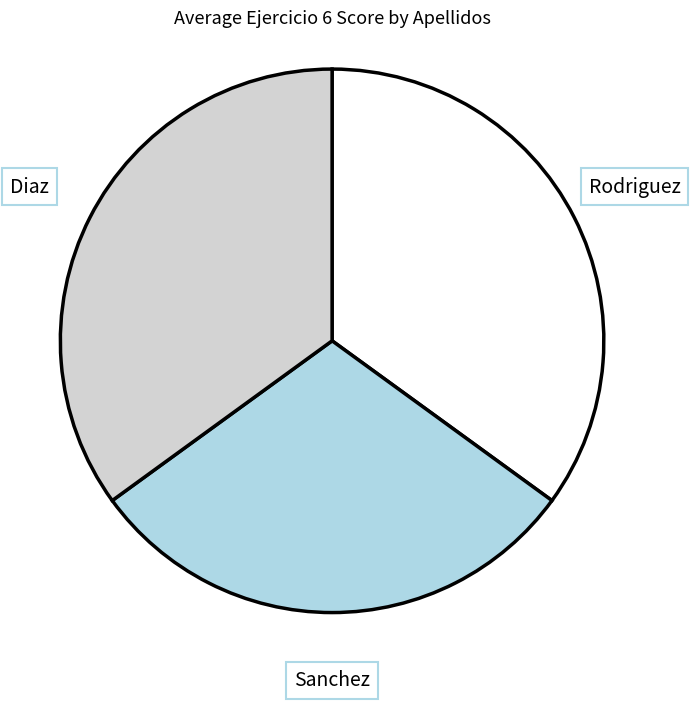

Count the number of slices in the pie.

3